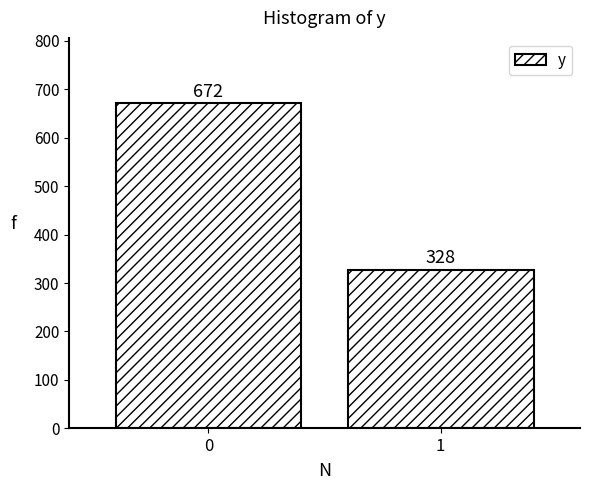

Reading left to right, list all the values displayed in this chart.

0=672	1=328